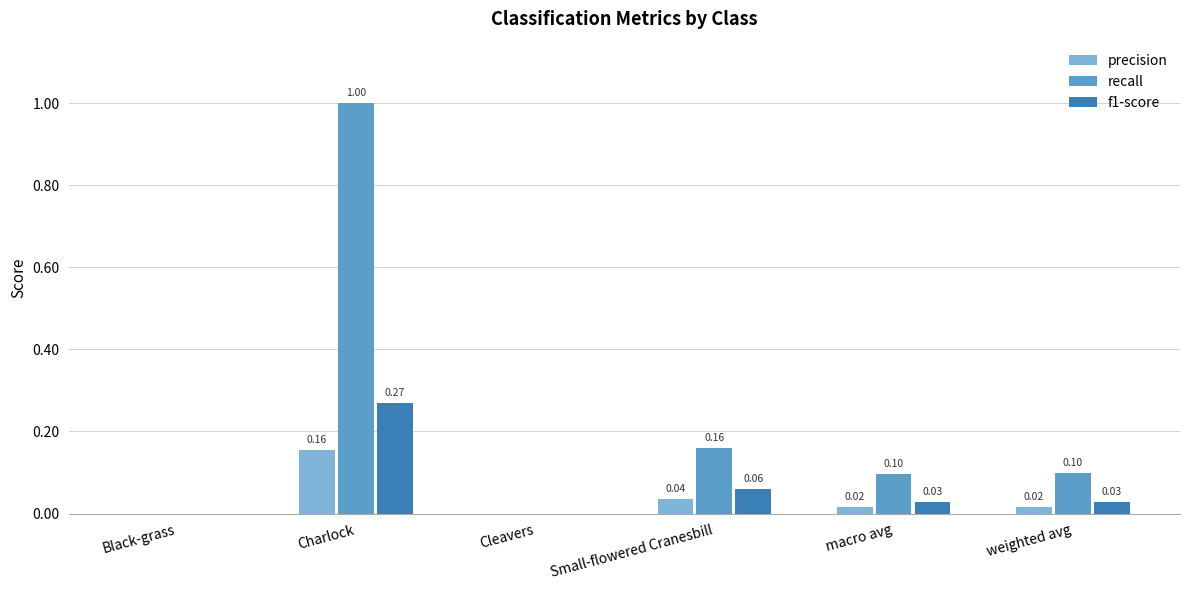

What is the greatest value displayed?

1.0